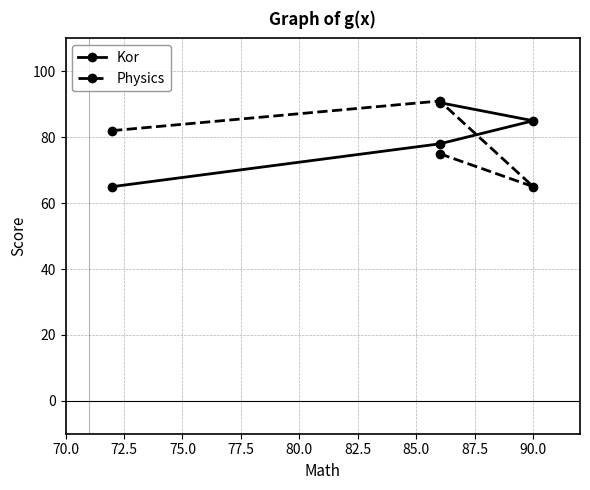

Reading left to right, what are all the values shown in this chart?

Kor: 90.5	85.0	78.0	65.0
Physics: 75.0	65.0	91.0	82.0